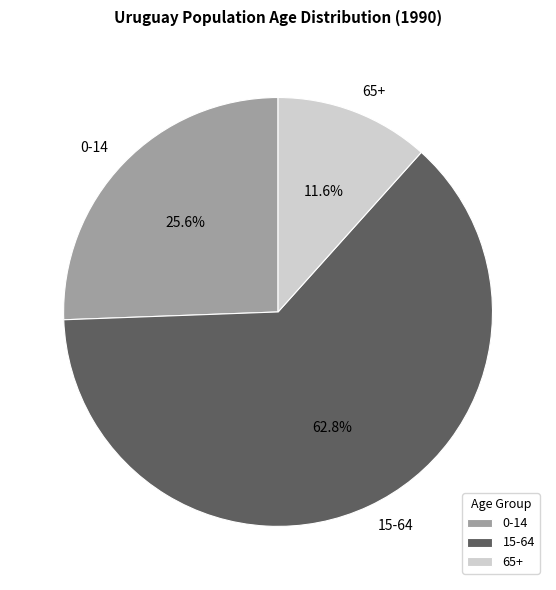

Is the sum of 15-64 and 0-14 greater than half?

Yes